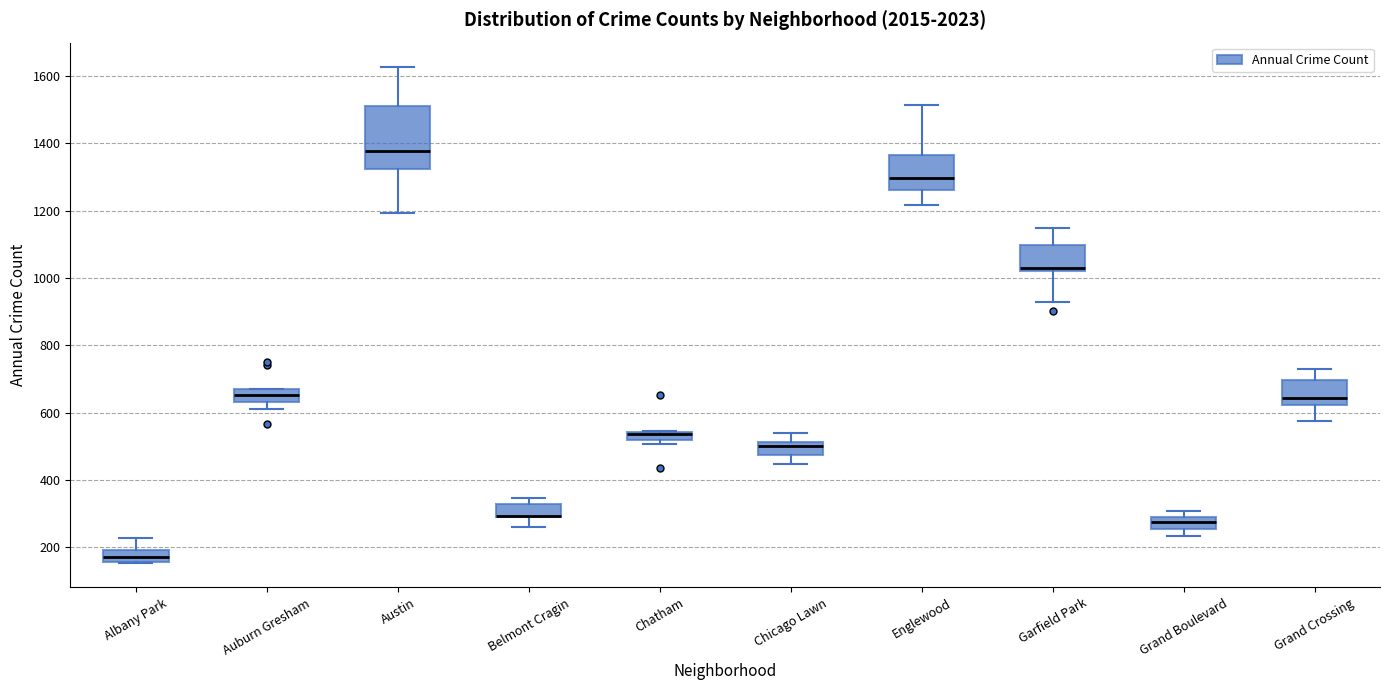

Comparing the boxes themselves (not the whiskers), which one is the tallest?

Austin